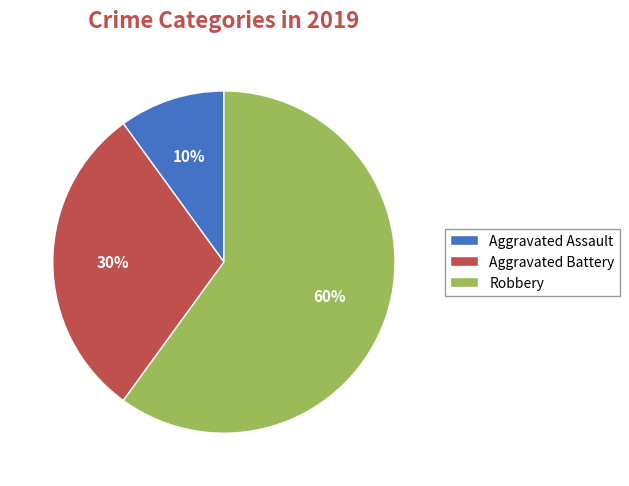

Does Aggravated Assault account for over 50% of the chart?

No